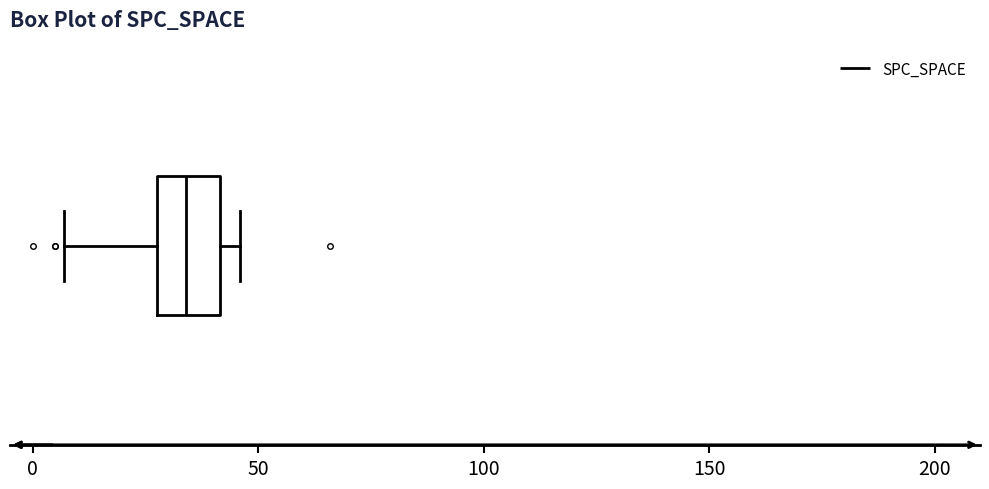

Transcribe this box plot: give where the median line is, the range the box spans, and where the two whiskers end, as read against the x-axis. The values are not printed on the chart, so give them approximately, as read against the axis.

median 35, box 30 to 40, whiskers 5 to 45